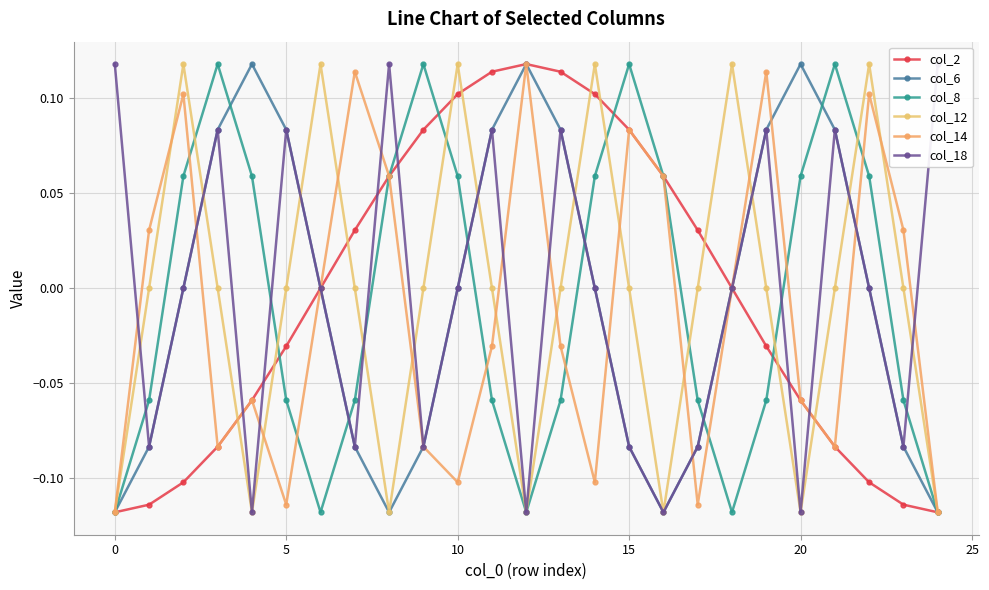

The value of col_14 at 16 is 0.1. True or false?

False